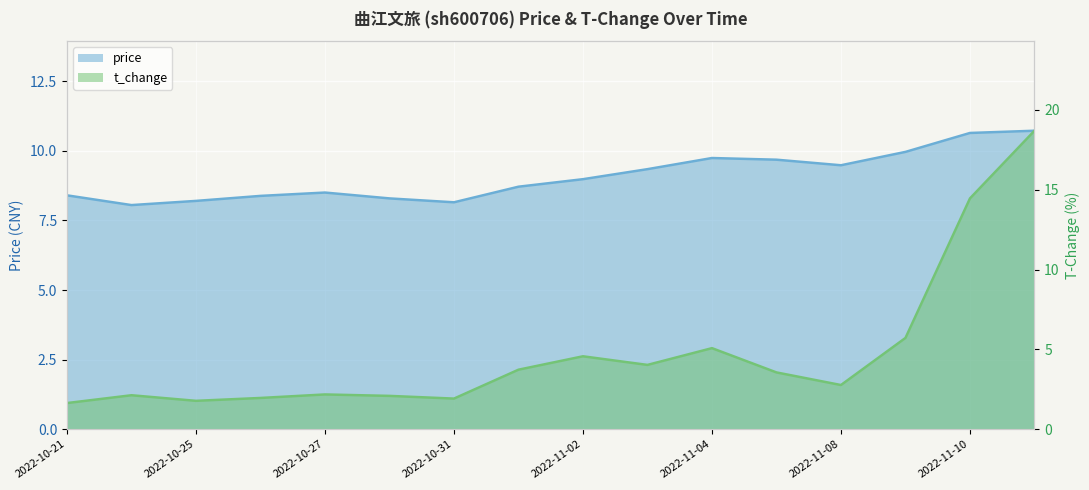

At which category does t_change reach its first local peak?

2022-10-24